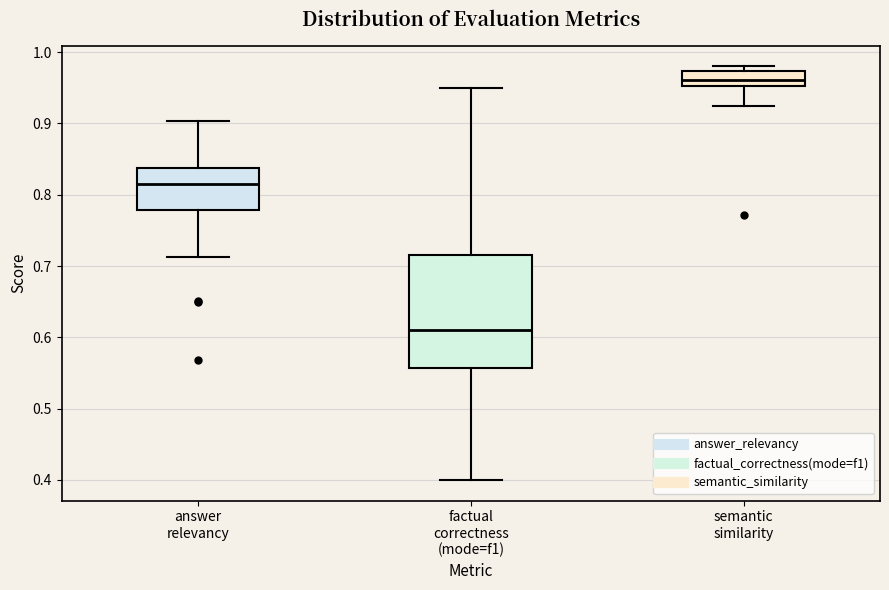

Which box is the tallest, from its lower edge to its upper edge?

factual correctness (mode=f1)